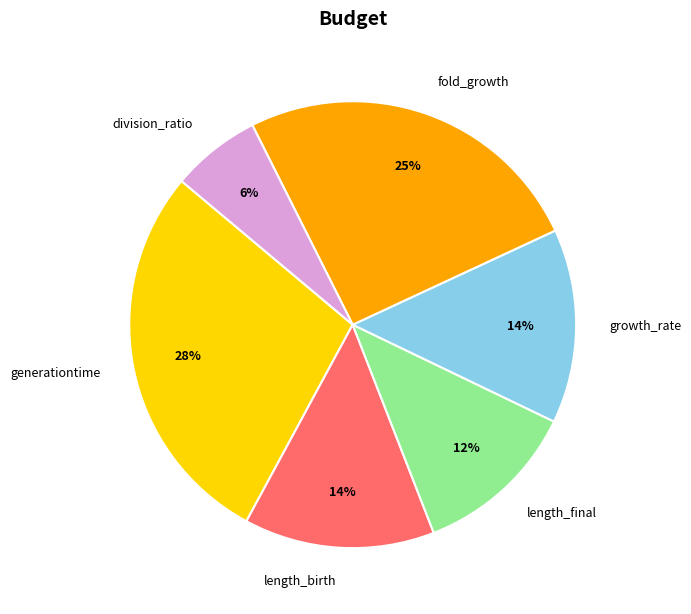

What is the largest slice in the pie chart?

generationtime